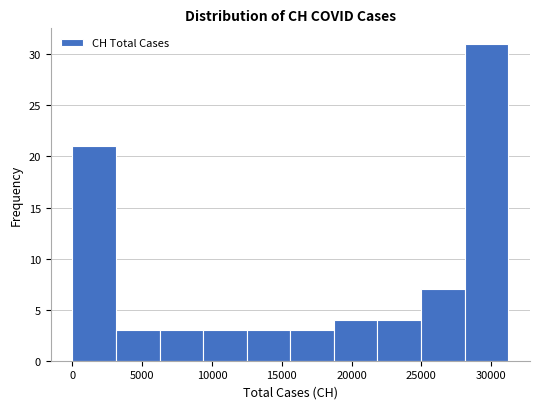

Over which range of the x-axis is the bar tallest?

28000 to 31000